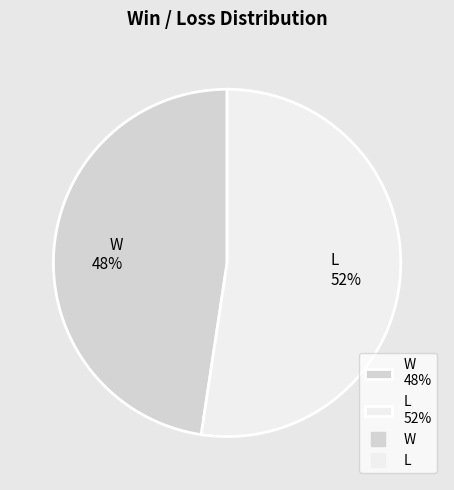

Combined, do W 48% and L 52% account for over 50%?

Yes